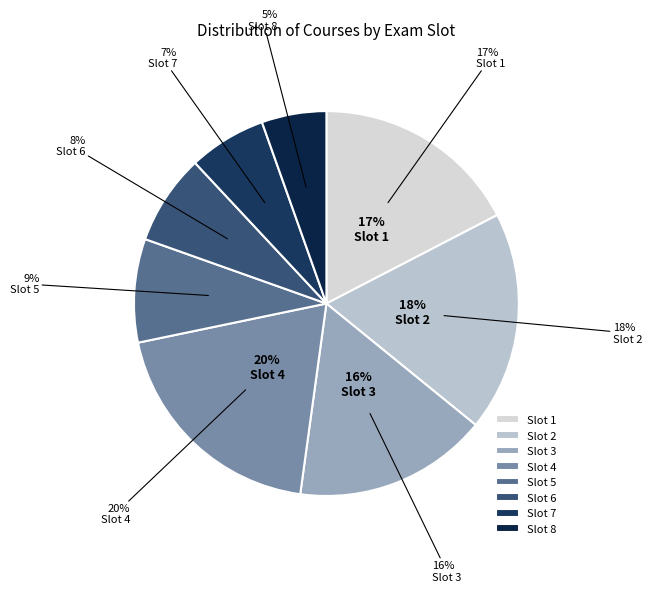

To the nearest percent, what is the difference between the Slot 1 and Slot 8 slice percentages?

12%